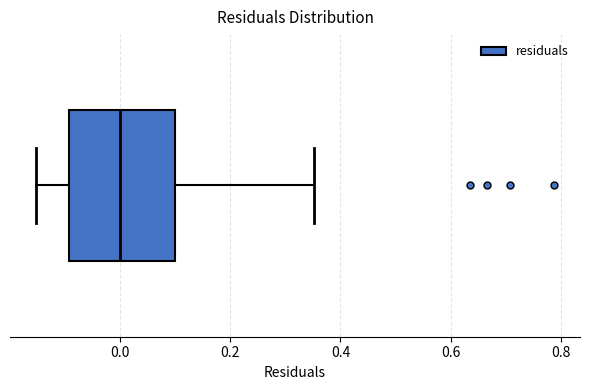

Read this box plot against the x-axis: the position of the median line, the range covered by the box, and the ends of both whiskers. The values are not printed on the chart, so give them approximately, as read against the axis.

median 0.00, box -0.10 to 0.10, whiskers -0.16 to 0.36